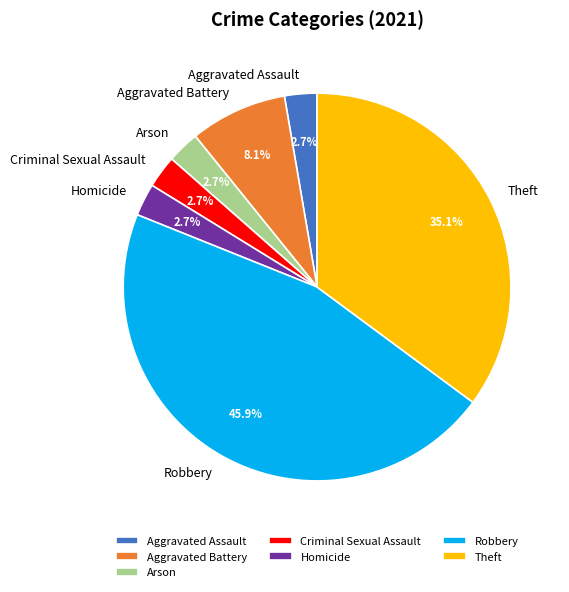

Count the number of slices in the pie.

7